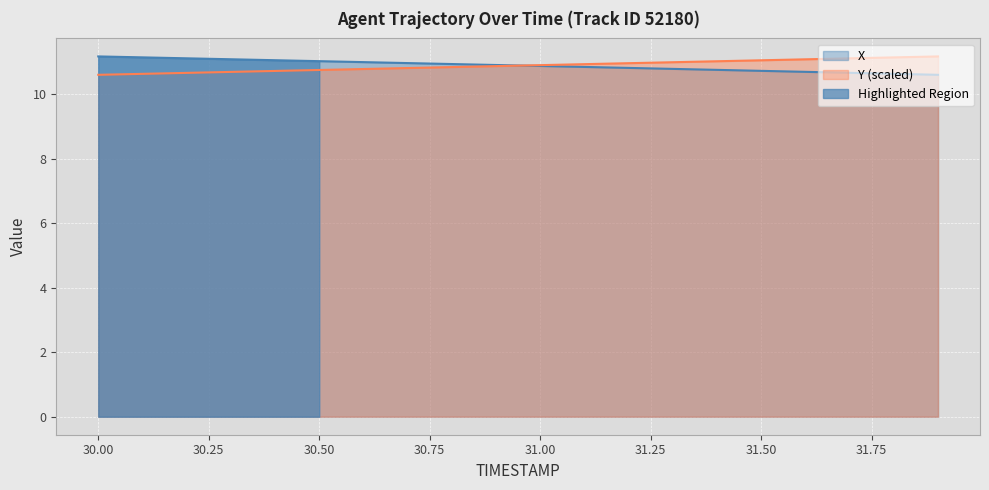

Rank the series by their maximum value, from lowest to highest.

X, Y